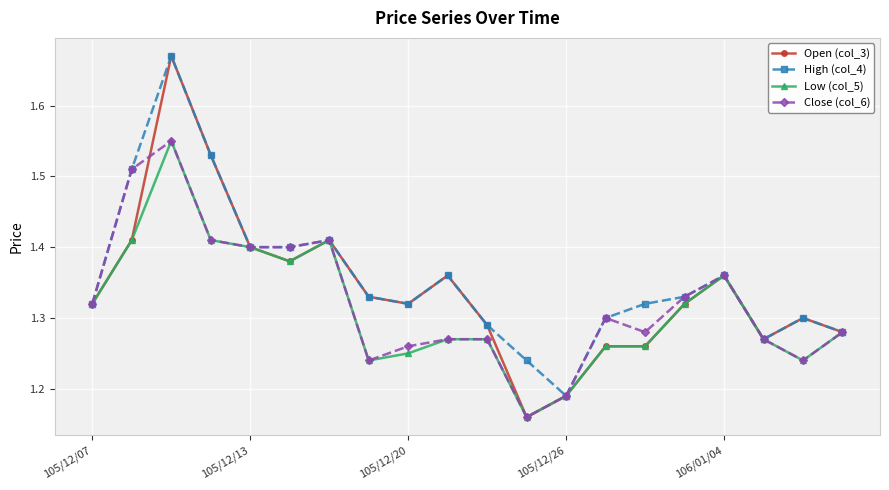

Count the High (col_4) values in the range 1 to 2.

20